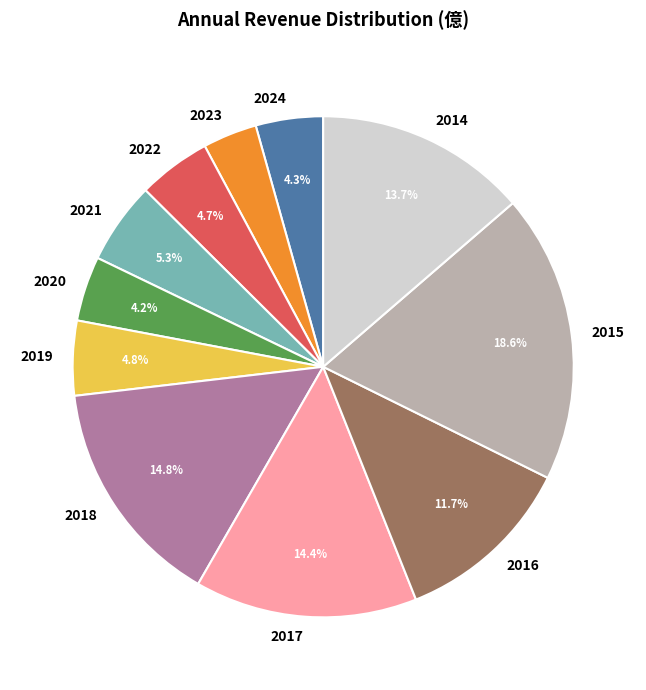

Approximately how many times larger is the value at 2021 compared to 2018?

0.4